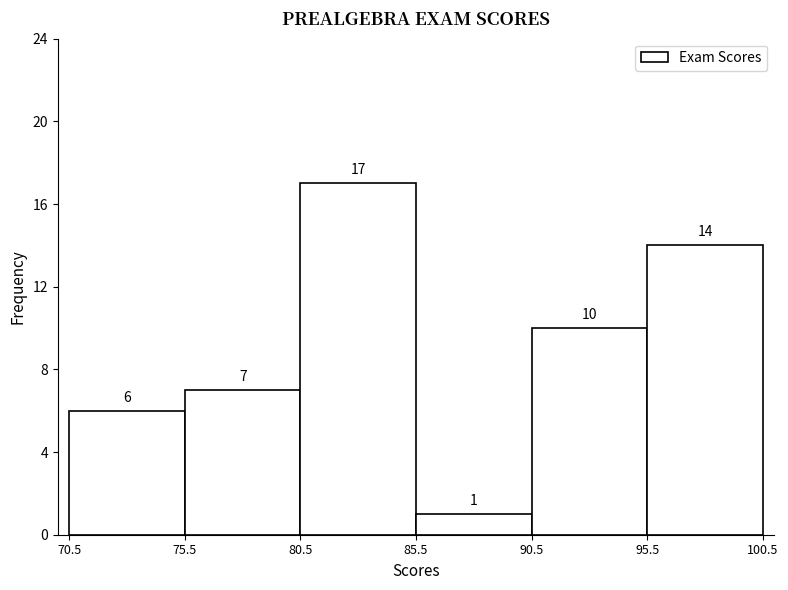

Reading left to right, list every bar in this chart as the range it spans on the x-axis followed by its height.

70.5 to 75.5: 6
75.5 to 80.5: 7
80.5 to 85.5: 17
85.5 to 90.5: 1
90.5 to 95.5: 10
95.5 to 100.5: 14